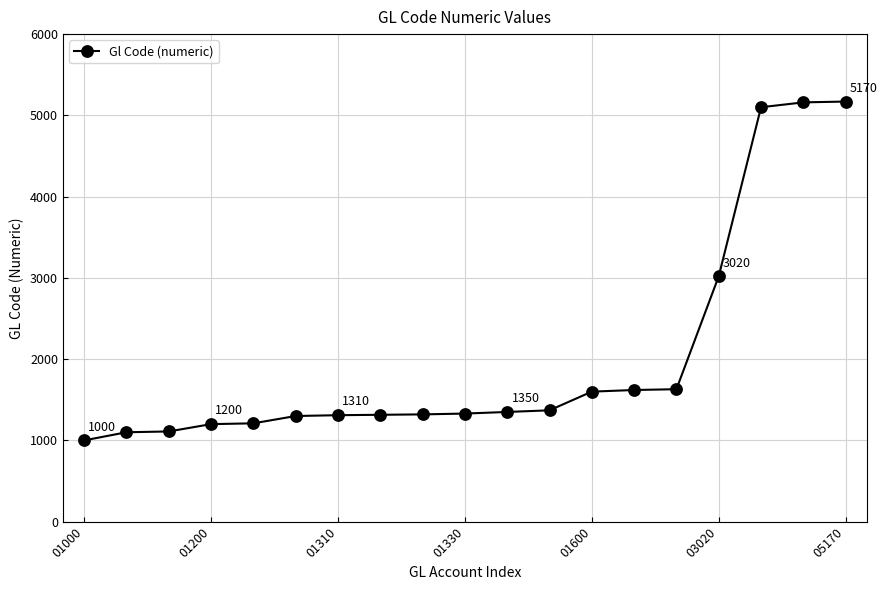

What is the difference between the second highest and second lowest values?

4060